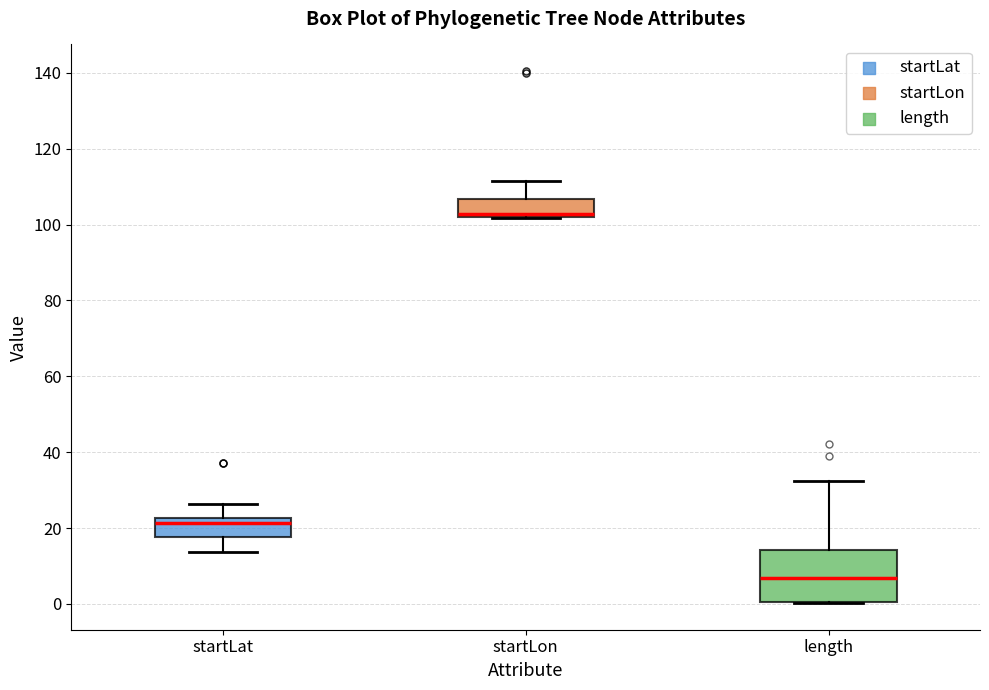

Where is the upper edge of the box for length on the y-axis? The values are not printed on the chart, so give them approximately, as read against the axis.

14